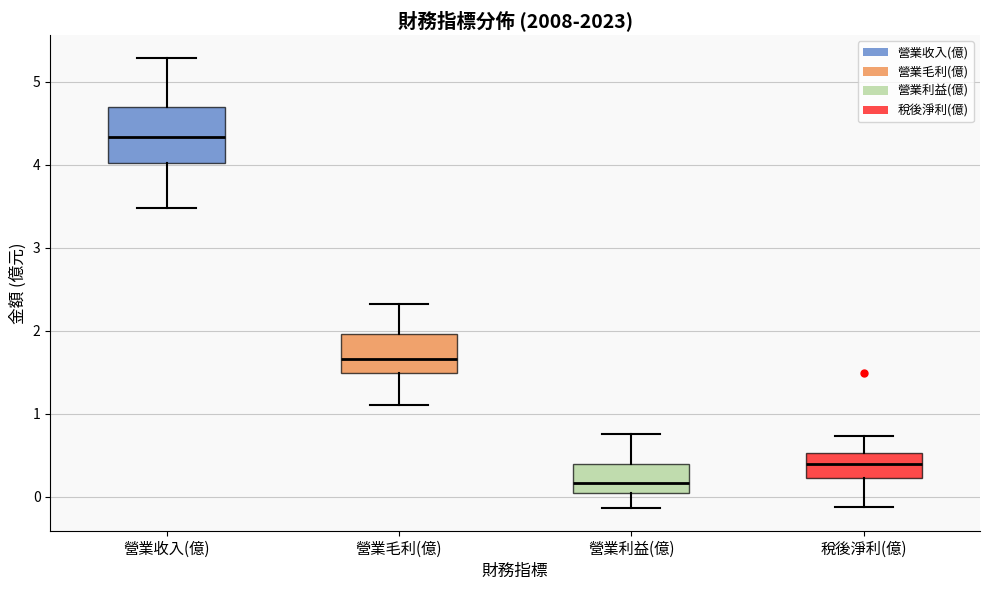

Where does the median line of the box for 營業收入(億) sit on the y-axis? The values are not printed on the chart, so give them approximately, as read against the axis.

4.3